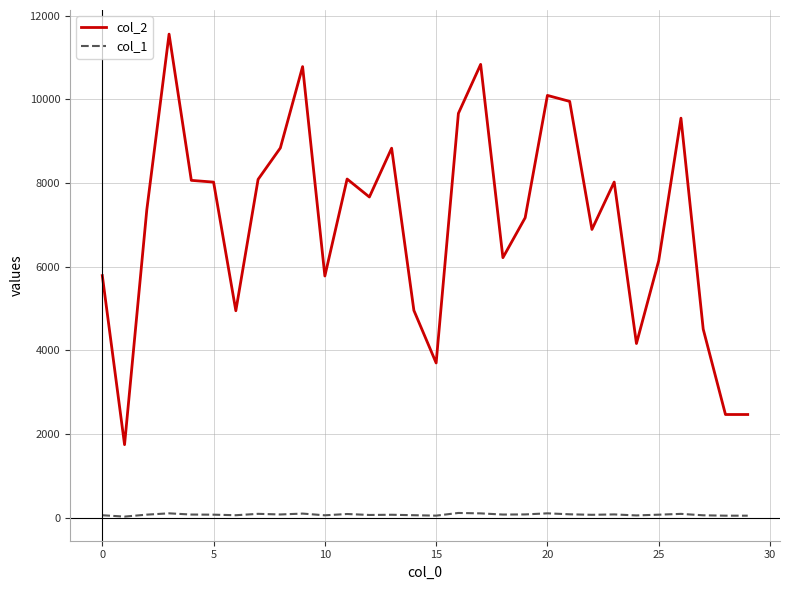

True or false: col_2 and col_1 cross at least once.

False